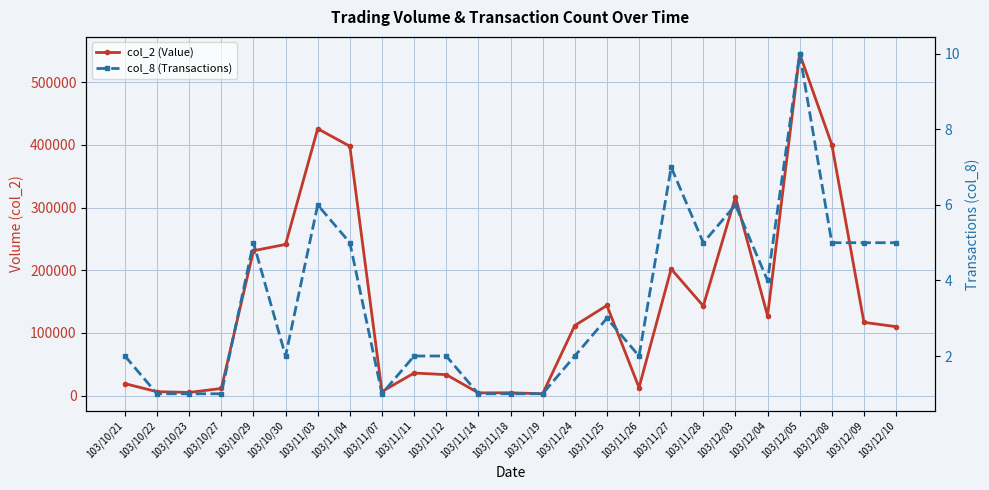

What is the difference between the maximum and minimum values in the col_8 (Transactions) series?

9